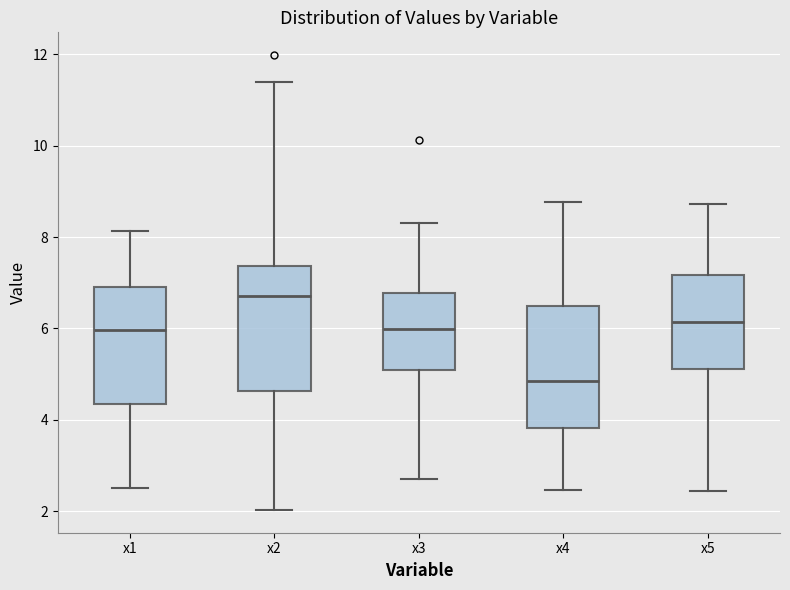

Reading left to right, transcribe this box plot: for each box, give where its median line is, the range the box spans, and where its two whiskers end, as read against the y-axis. The values are not printed on the chart, so give them approximately, as read against the axis.

x1: median 6.0, box 4.4 to 7.0, whiskers 2.6 to 8.2
x2: median 6.8, box 4.6 to 7.4, whiskers 2.0 to 11.4
x3: median 6.0, box 5.0 to 6.8, whiskers 2.6 to 8.4
x4: median 4.8, box 3.8 to 6.4, whiskers 2.4 to 8.8
x5: median 6.2, box 5.2 to 7.2, whiskers 2.4 to 8.8